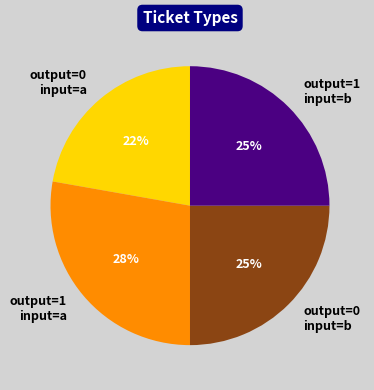

Is it true that output=1 input=a is 28% of the pie?

True